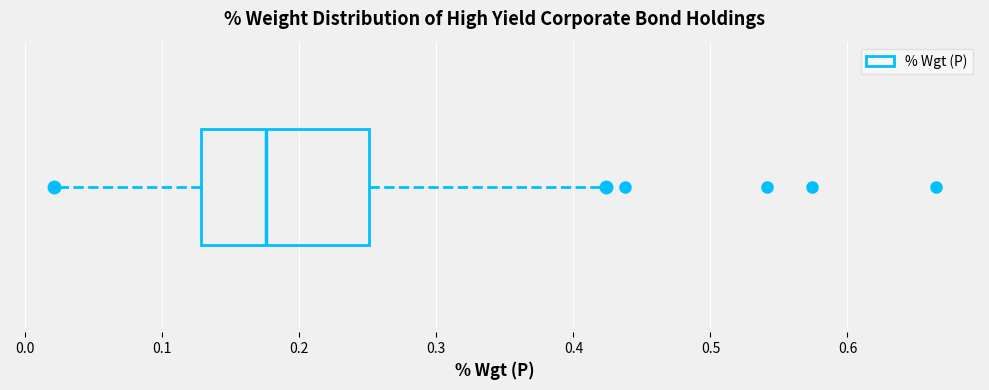

Where is the right edge of the box on the x-axis? The values are not printed on the chart, so give them approximately, as read against the axis.

0.25